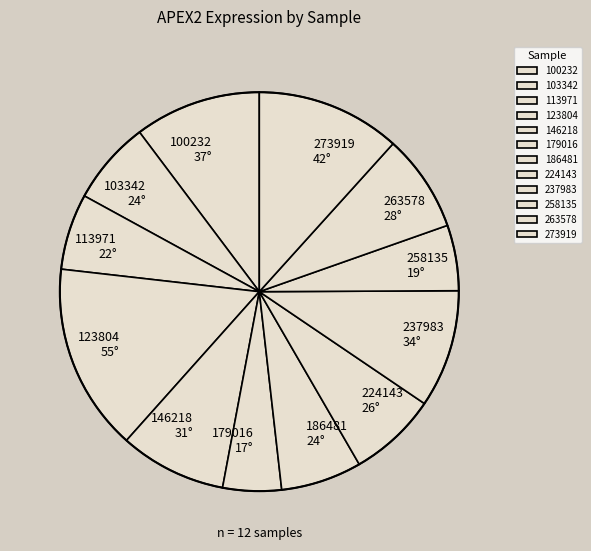

Count the number of slices in the pie.

12